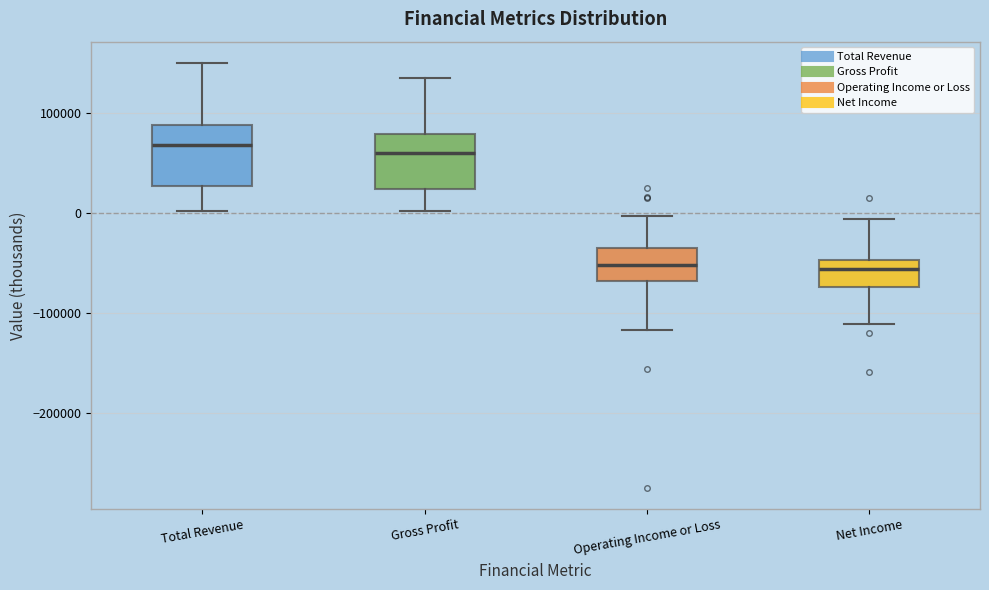

Where does the upper whisker of the box for Net Income end on the y-axis? The values are not printed on the chart, so give them approximately, as read against the axis.

-10000